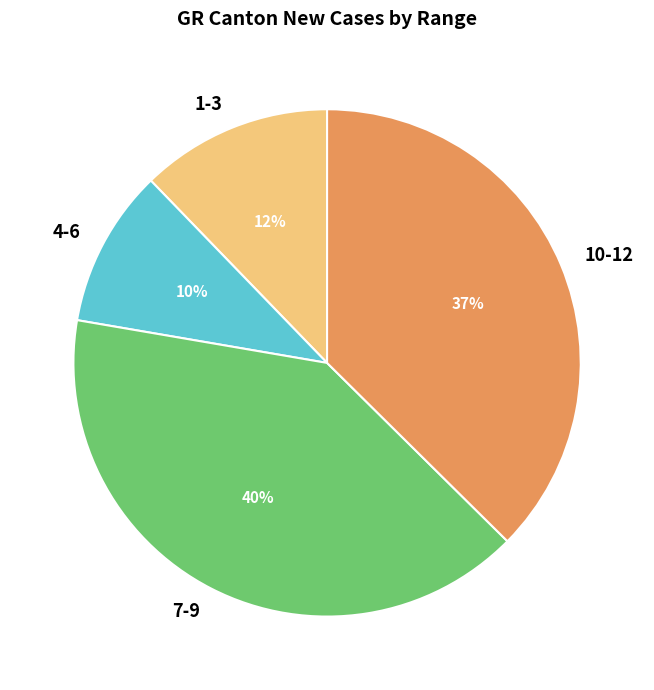

To the nearest percent, what is the difference between the largest and smallest slice percentages?

30%